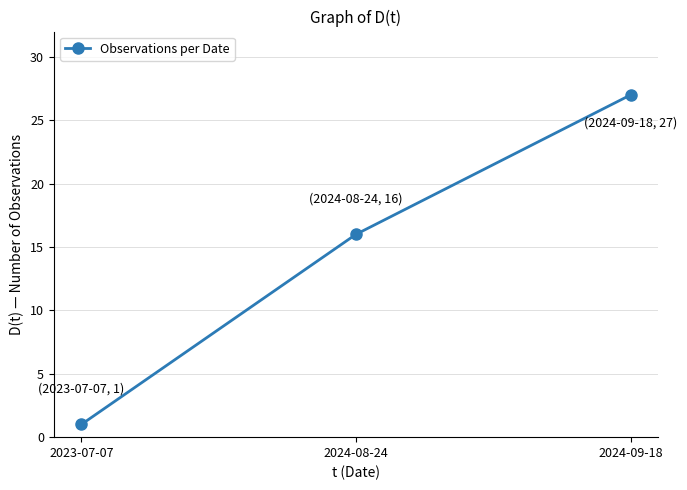

Where is the data nearest to the value 14?

2024-08-24